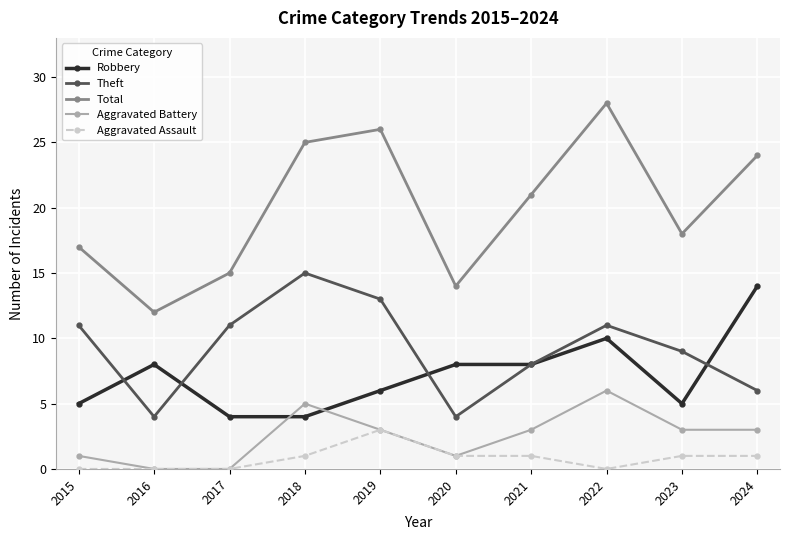

Count the number of data series in this chart.

5